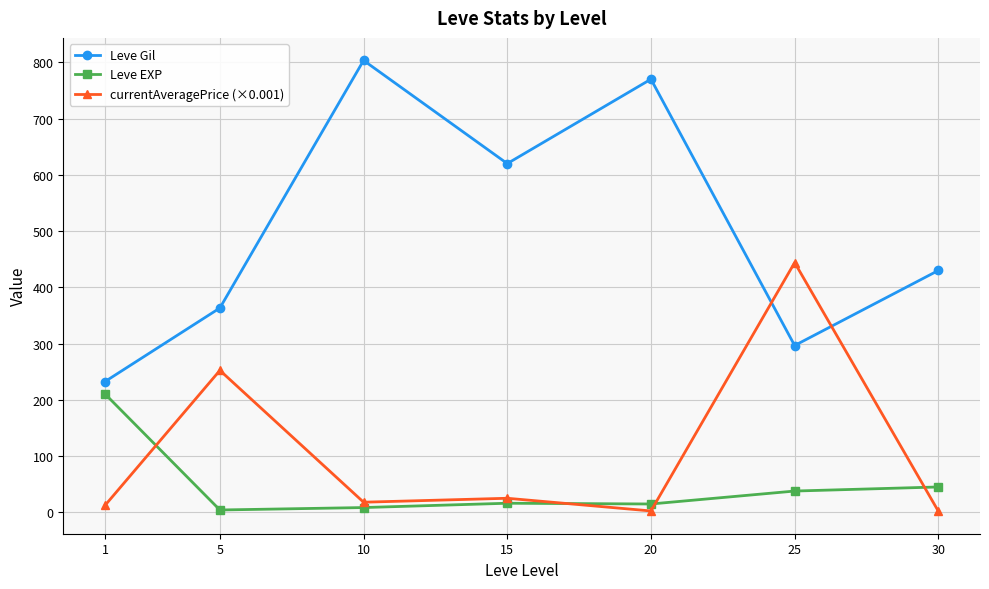

Which series has the largest total across all categories?

Leve Gil